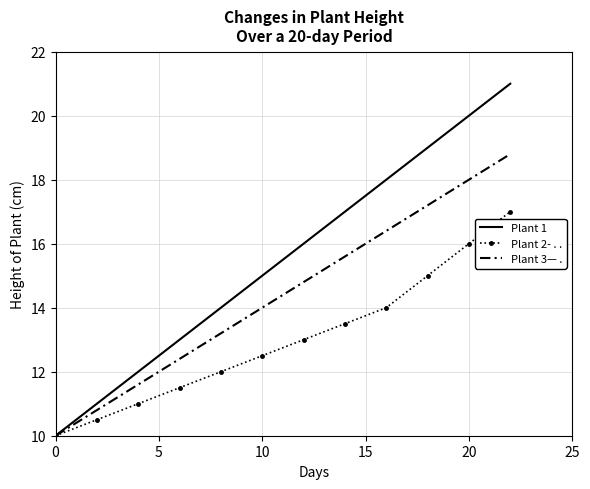

What is the maximum value shown in the chart?

21.0